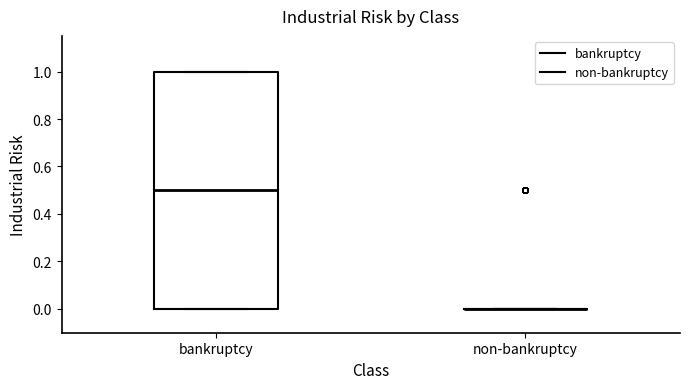

Reading left to right, read every box against the y-axis: the position of its median line, the range the box covers, and the ends of its whiskers. The values are not printed on the chart, so give them approximately, as read against the axis.

bankruptcy: median 0.5, box 0.0 to 1.0, whiskers 0.0 to 1.0
non-bankruptcy: box collapsed to a line at 0.0, whiskers 0.0 to 0.0